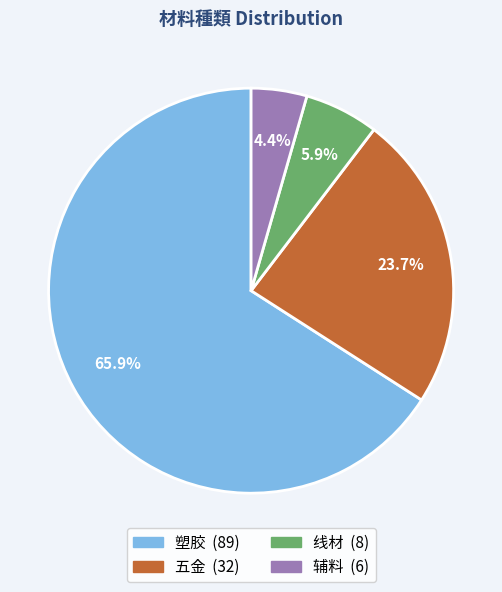

Which category accounts for the majority?

塑胶